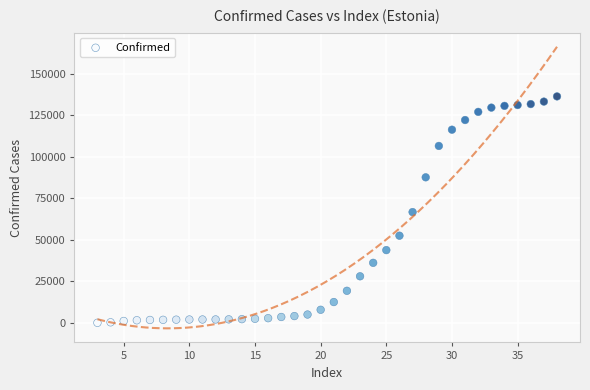

What is the range of Y values (max minus min)?

136218